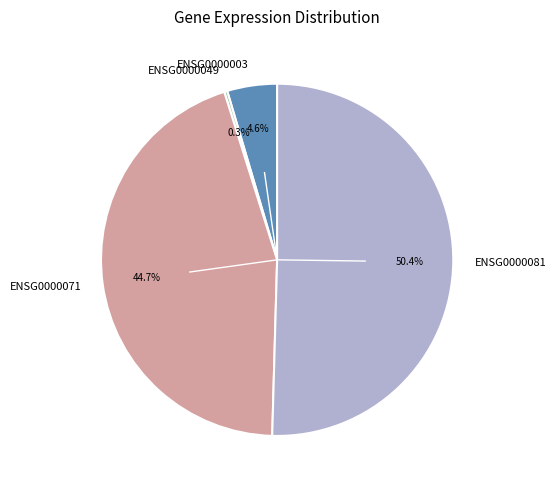

How much of the chart is everything except ENSG0000071?

55.3%